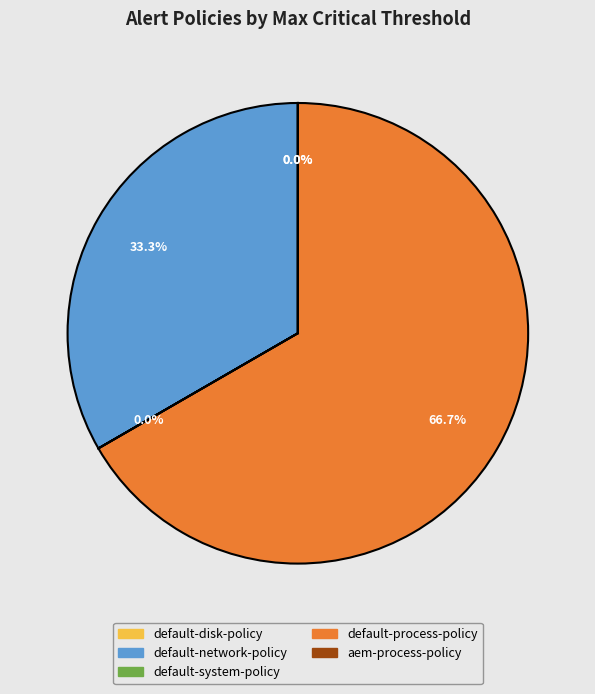

How much of the chart is everything except default-process-policy?

33.3%